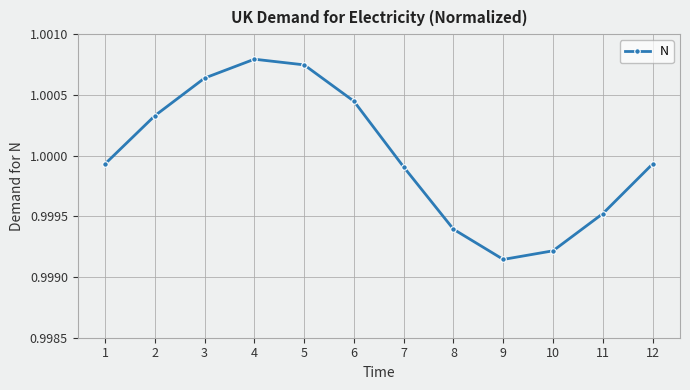

Count the number of data series in this chart.

1